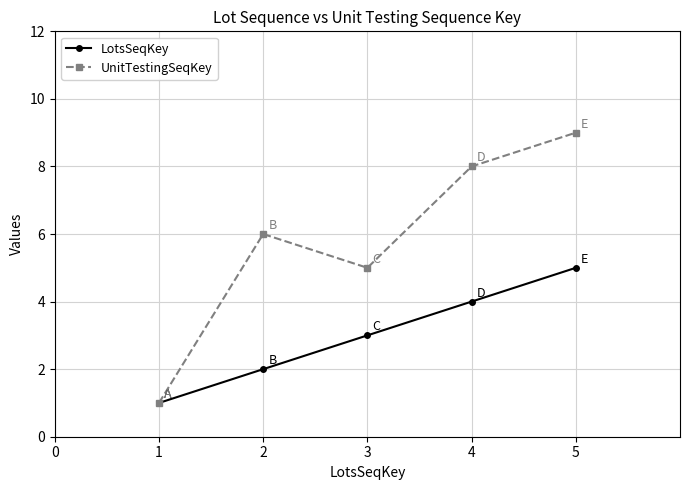

What is the value of the UnitTestingSeqKey point at the 4th from the left?

8